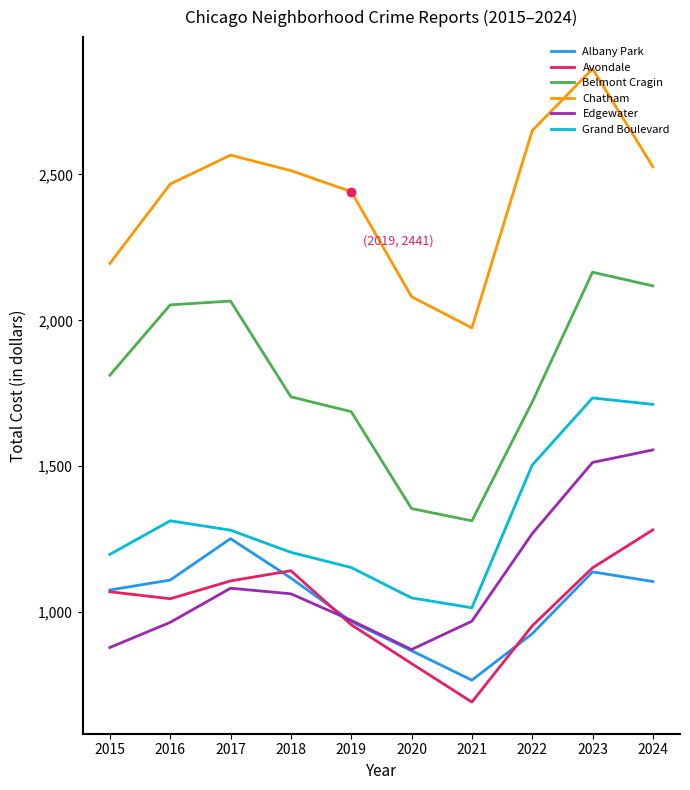

True or false: Avondale and Chatham cross at least once.

False